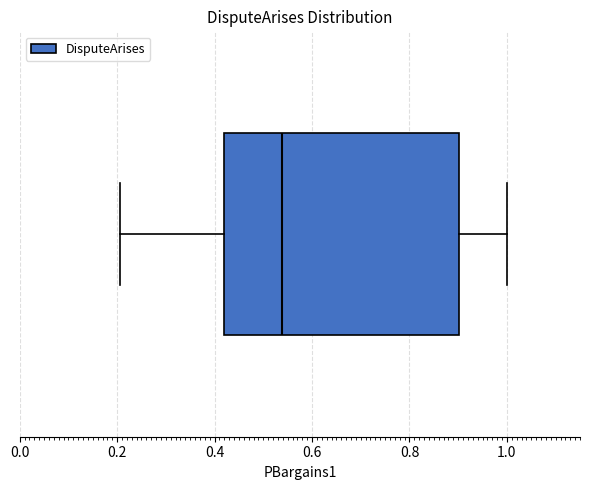

Where does the right whisker of the box end on the x-axis? The values are not printed on the chart, so give them approximately, as read against the axis.

1.00